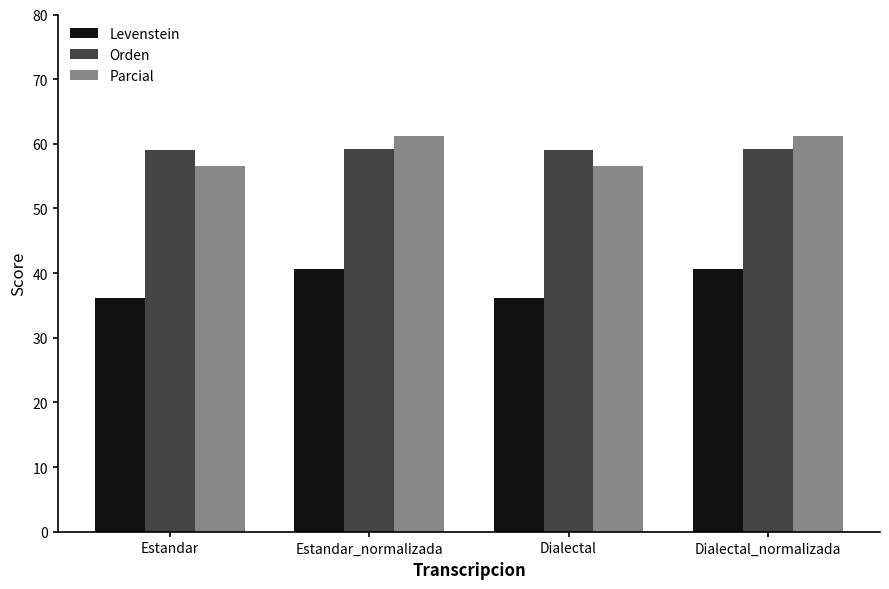

What is the smallest value displayed?

36.2